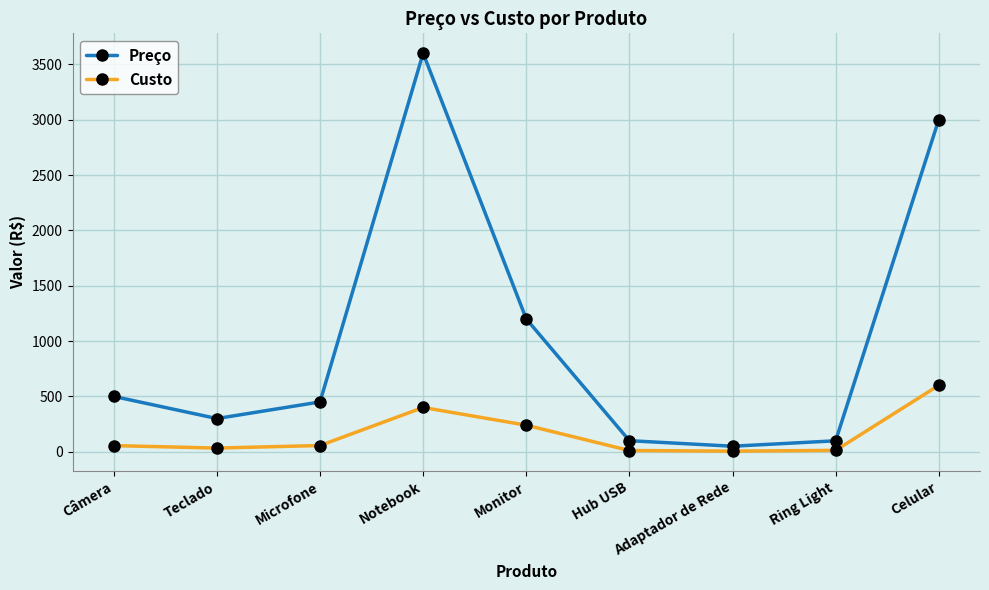

What value does the Preço series have at Teclado?

300.0